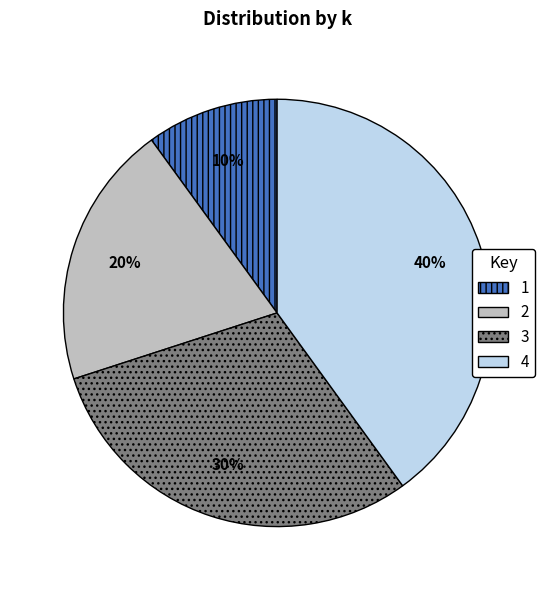

Is there any slice that represents more than half of the pie?

No